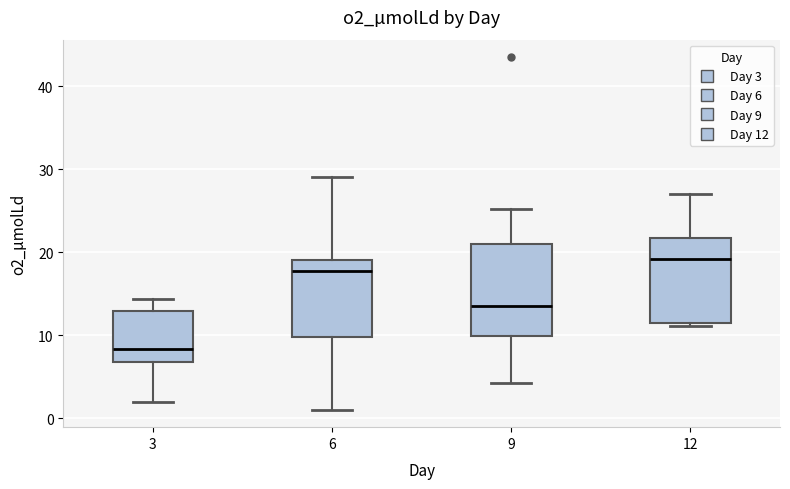

Which box has the lowest median line?

3